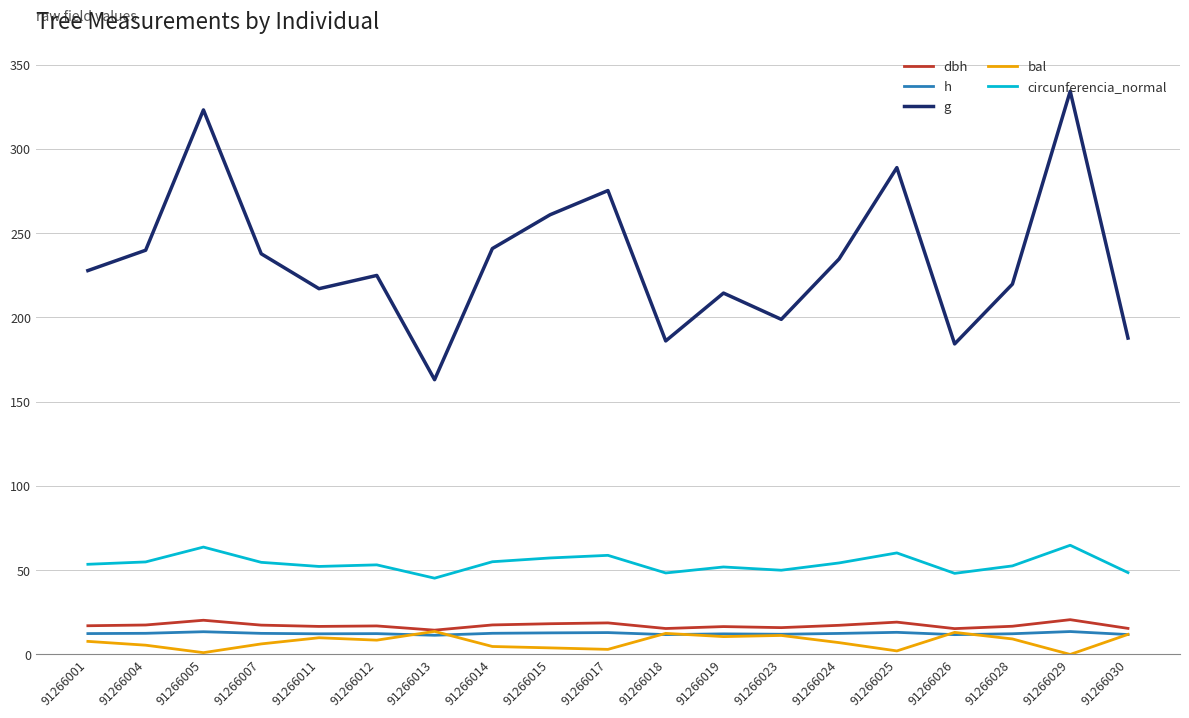

What is the difference between the highest and lowest values at 91266018?

174.3